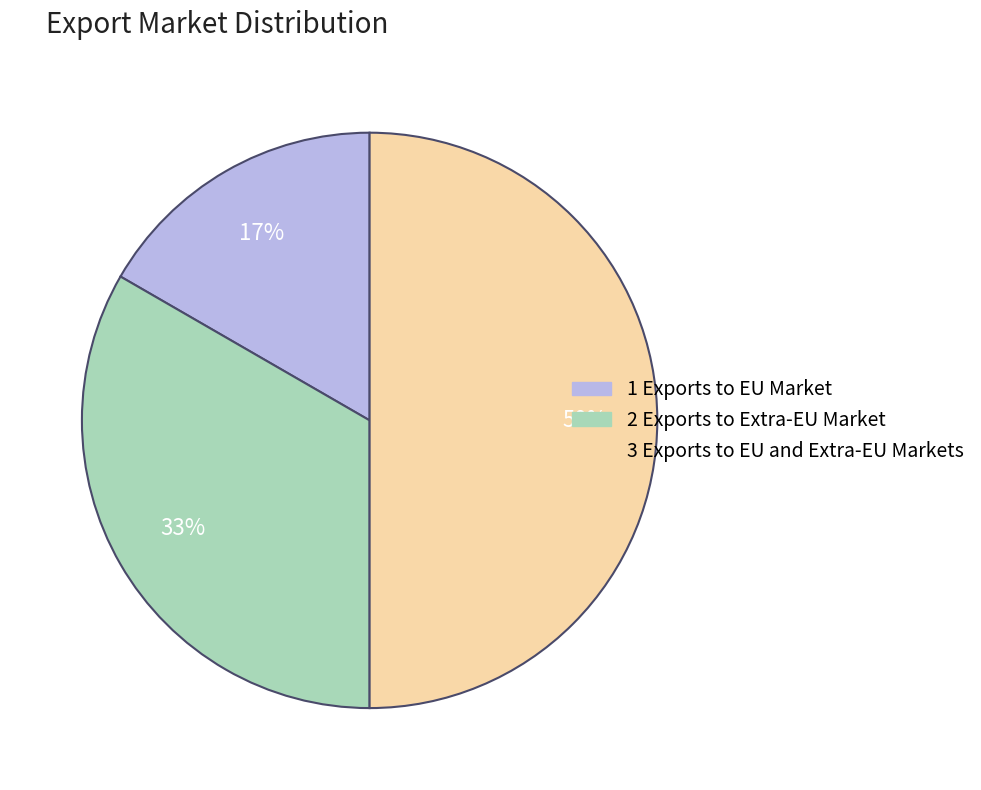

Between 1 Exports to EU Market and 3 Exports to EU and Extra-EU Markets, which is larger?

3 Exports to EU and Extra-EU Markets